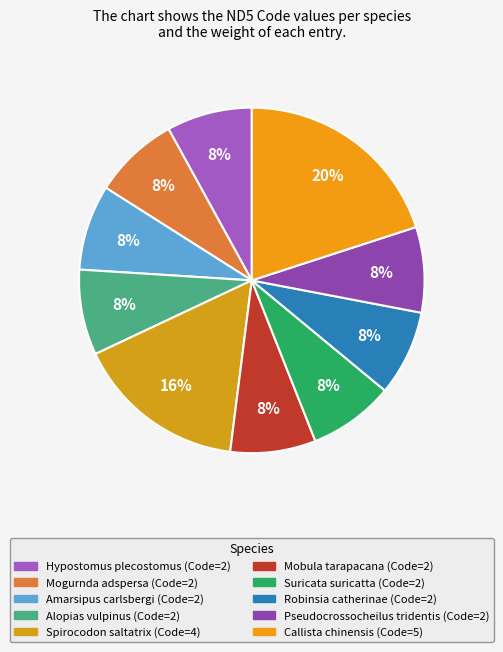

How many slices are in this pie chart?

10